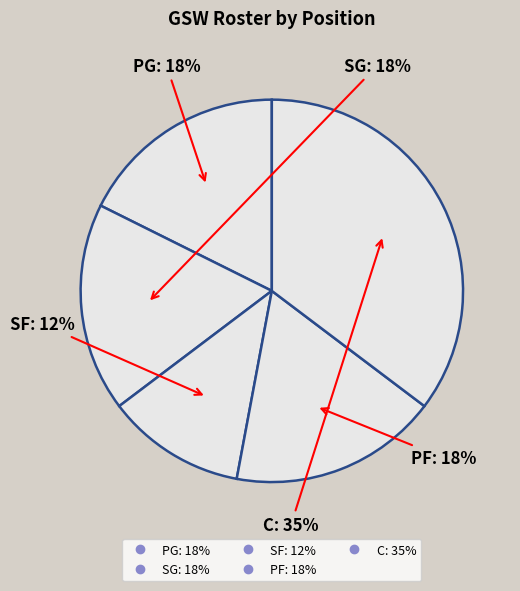

How many segments does this pie chart have?

5